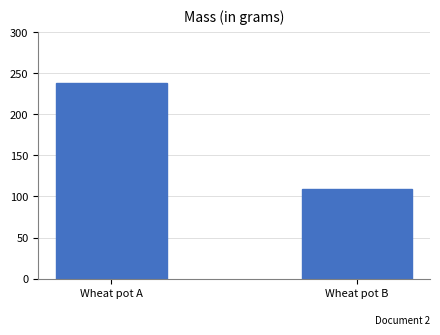

List the labels in order of value, smallest first.

Wheat pot B, Wheat pot A